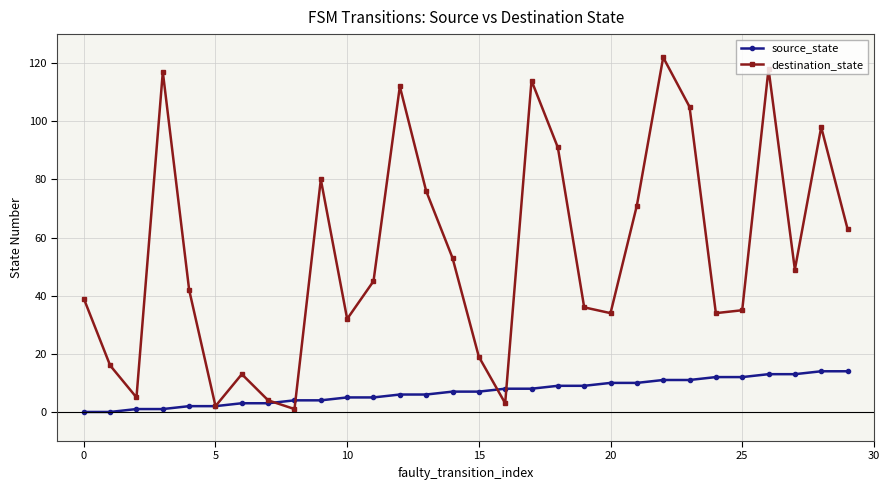

Which series ends up on top after the final intersection of source_state and destination_state?

destination_state